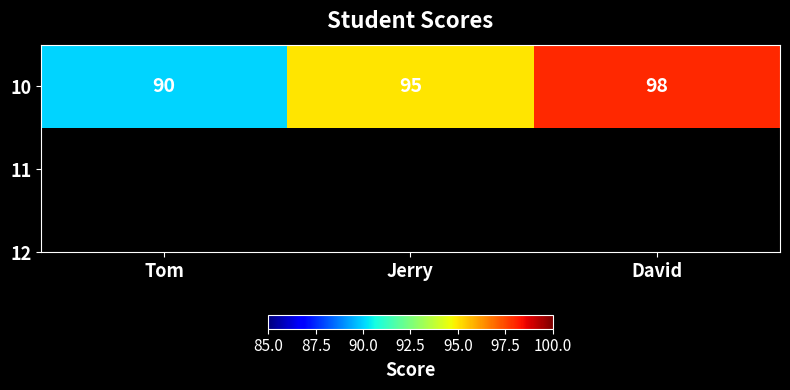

Reading left to right, transcribe all the data shown in this chart.

Tom=90	Jerry=95	David=98